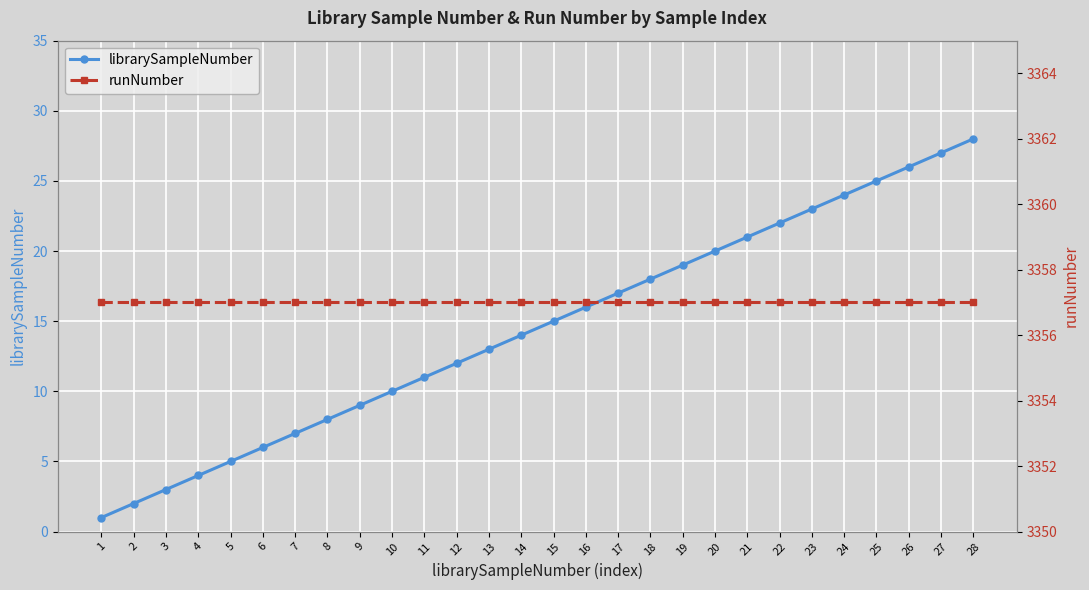

What is the total value across all series at 20?

3377